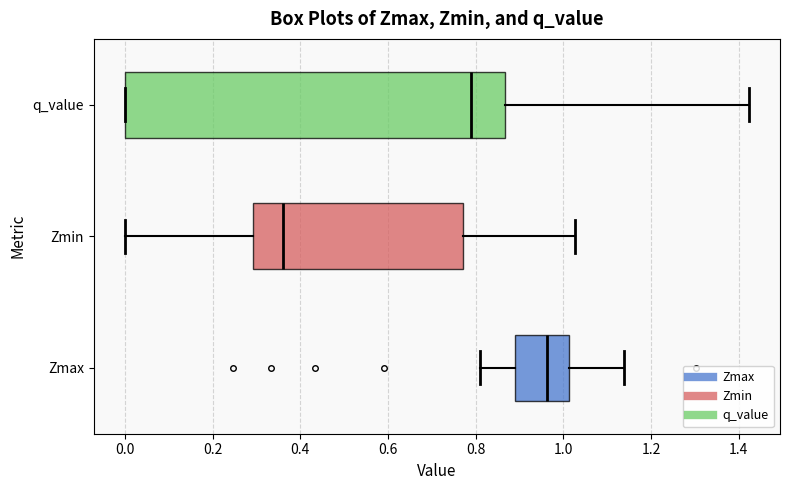

Where does the median line of the box for Zmin sit on the x-axis? The values are not printed on the chart, so give them approximately, as read against the axis.

0.36